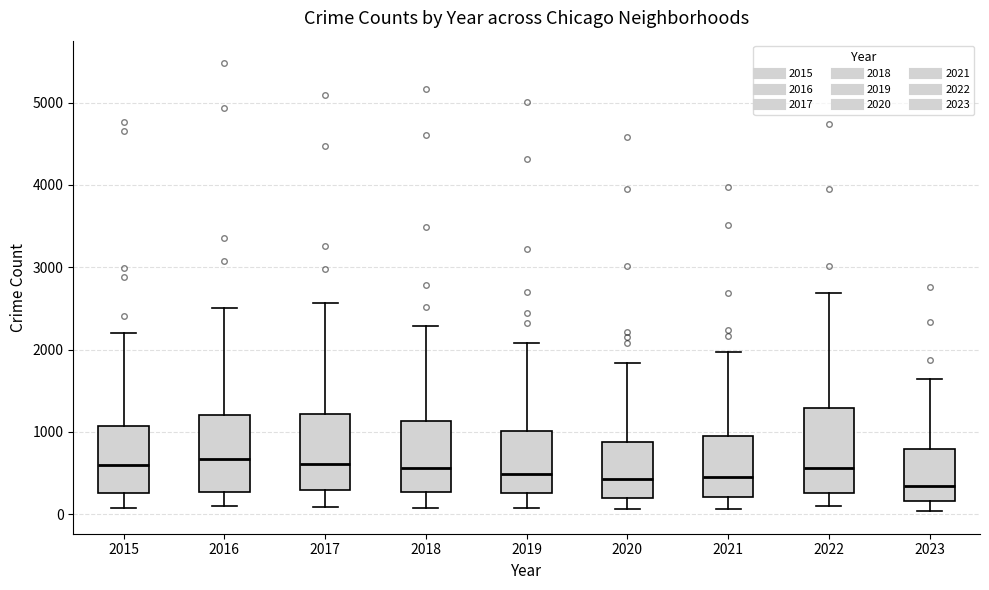

Reading left to right, read every box against the y-axis: the position of its median line, the range the box covers, and the ends of its whiskers. The values are not printed on the chart, so give them approximately, as read against the axis.

2015: median 600, box 300 to 1100, whiskers 100 to 2200
2016: median 700, box 300 to 1200, whiskers 100 to 2500
2017: median 600, box 300 to 1200, whiskers 100 to 2600
2018: median 600, box 300 to 1100, whiskers 100 to 2300
2019: median 500, box 300 to 1000, whiskers 100 to 2100
2020: median 400, box 200 to 900, whiskers 100 to 1800
2021: median 500, box 200 to 900, whiskers 100 to 2000
2022: median 600, box 300 to 1300, whiskers 100 to 2700
2023: median 300, box 200 to 800, whiskers 0 to 1600